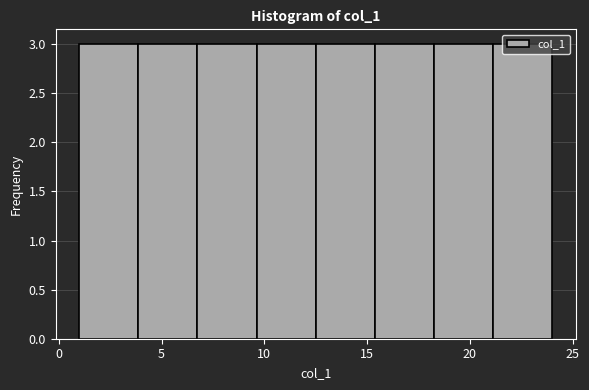

Reading left to right, transcribe this chart: for each bar, give the range it covers on the x-axis and its height. Neither the bar edges nor the heights are printed on the chart, so give them approximately, as read against the axes.

1.0 to 4.0: 3
4.0 to 7.0: 3
7.0 to 9.5: 3
9.5 to 12.5: 3
12.5 to 15.5: 3
15.5 to 18.5: 3
18.5 to 21.0: 3
21.0 to 24.0: 3